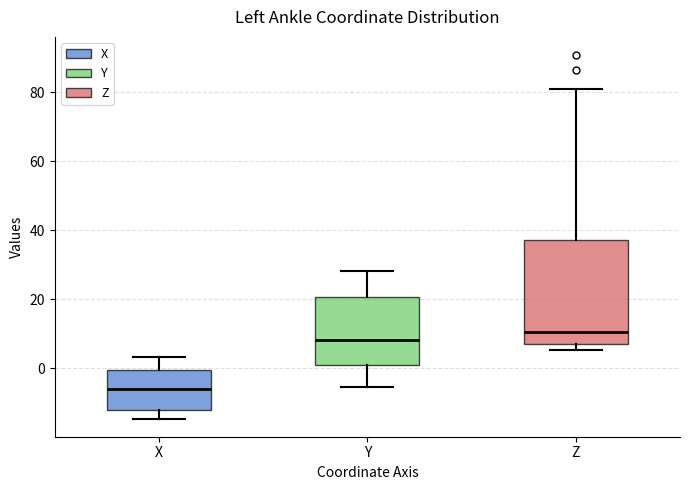

Where does the lower whisker of the box for Y end on the y-axis? The values are not printed on the chart, so give them approximately, as read against the axis.

-6